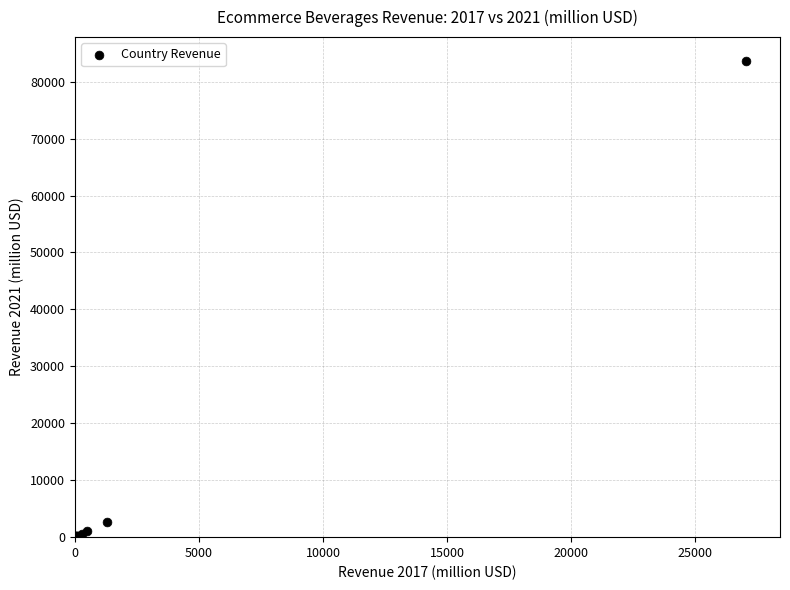

What Y value in the scatter plot is closest to 41820?

2594.0